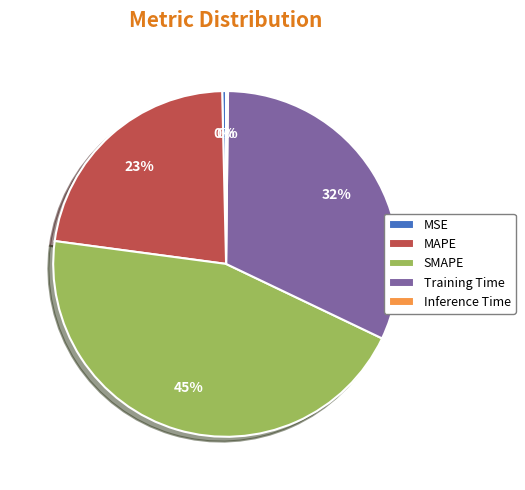

To the nearest percent, what is the difference between the largest and smallest slice percentages?

45%